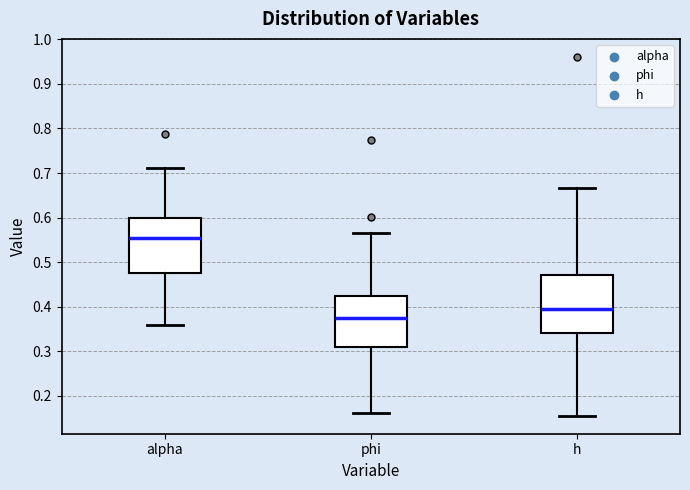

Where is the upper edge of the box for alpha on the y-axis? The values are not printed on the chart, so give them approximately, as read against the axis.

0.60